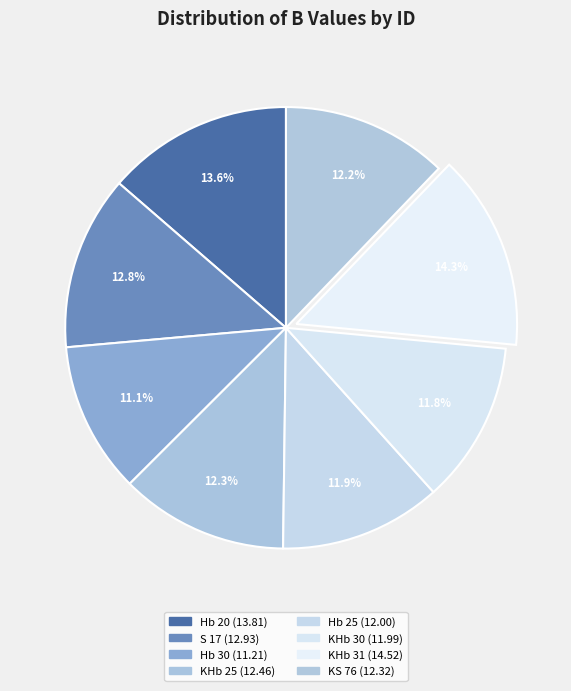

Is KHb 25 the majority of the pie?

No